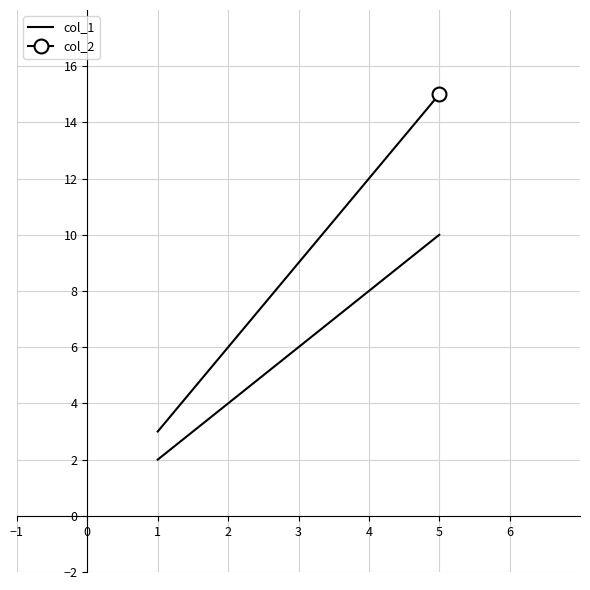

At which category is the sum across all series the highest?

5